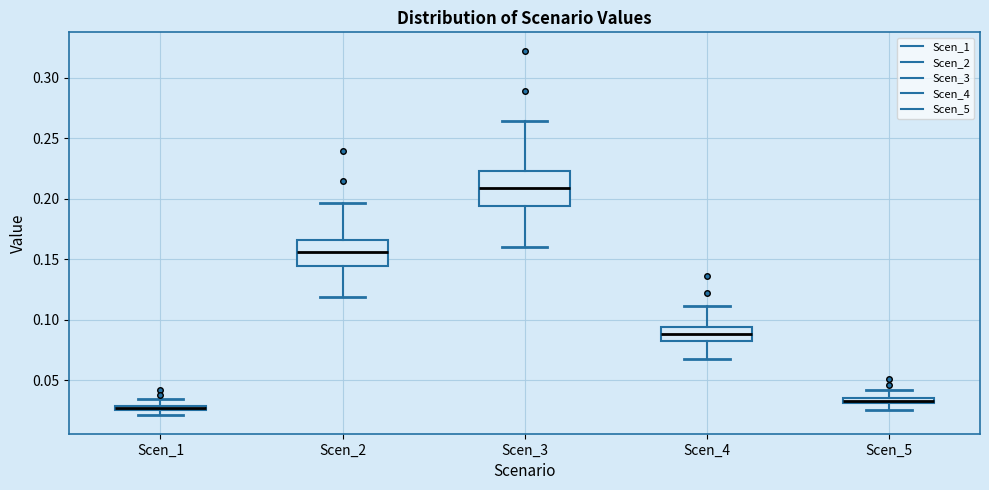

Which box has the lowest median line?

Scen_1